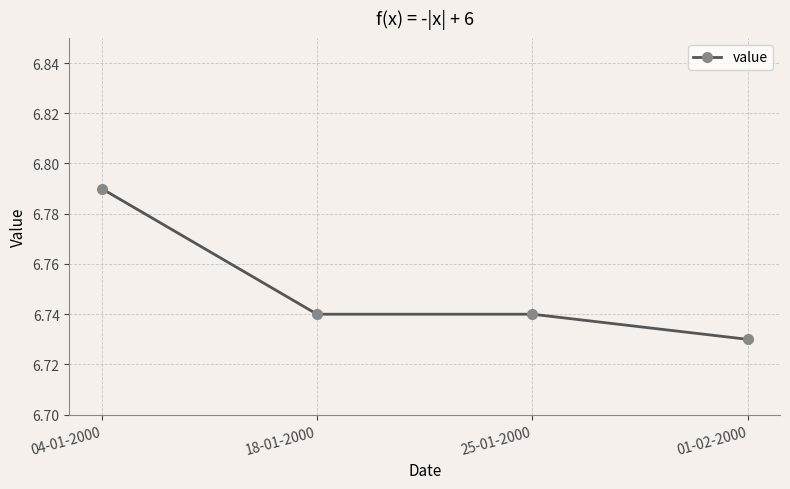

What is the difference between the maximum and minimum values?

0.1